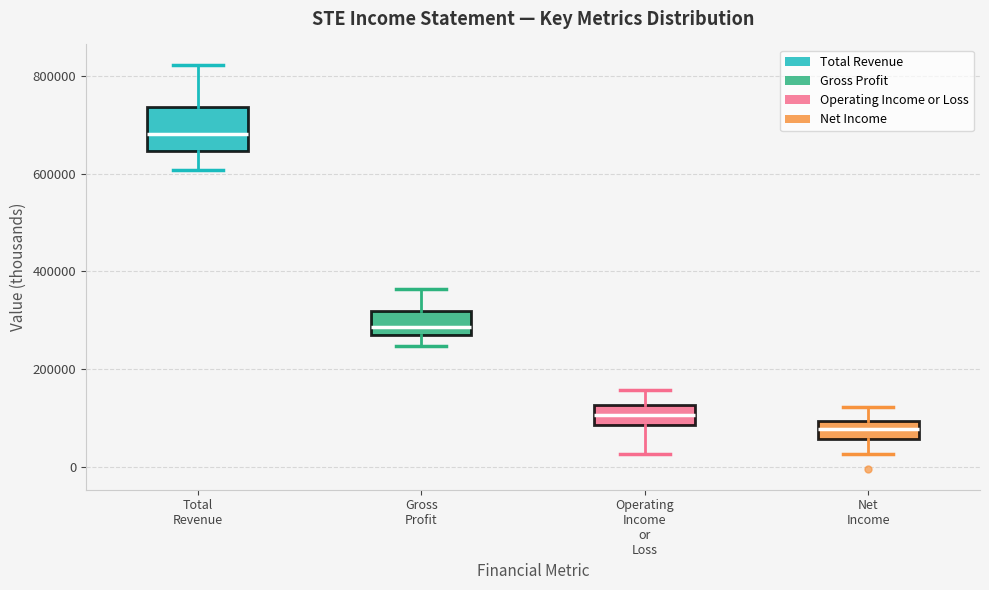

Reading left to right, transcribe this box plot: for each box, give where its median line is, the range the box spans, and where its two whiskers end, as read against the y-axis. The values are not printed on the chart, so give them approximately, as read against the axis.

Total Revenue: median 680000, box 640000 to 740000, whiskers 600000 to 820000
Gross Profit: median 280000, box 260000 to 320000, whiskers 240000 to 360000
Operating Income or Loss: median 100000, box 80000 to 120000, whiskers 20000 to 160000
Net Income: median 80000, box 60000 to 100000, whiskers 20000 to 120000